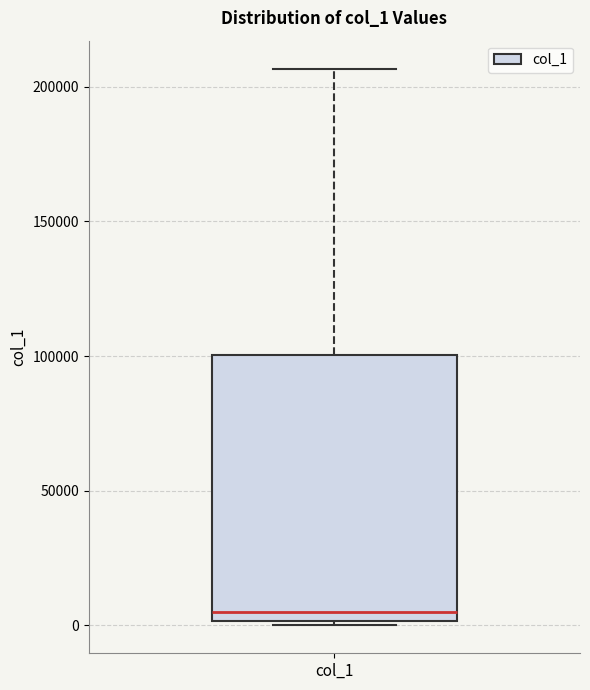

Read this box plot against the y-axis: the position of the median line, the range covered by the box, and the ends of both whiskers. The values are not printed on the chart, so give them approximately, as read against the axis.

median 5000, box 0 to 100000, whiskers 0 (just below the box's lower edge) to 205000